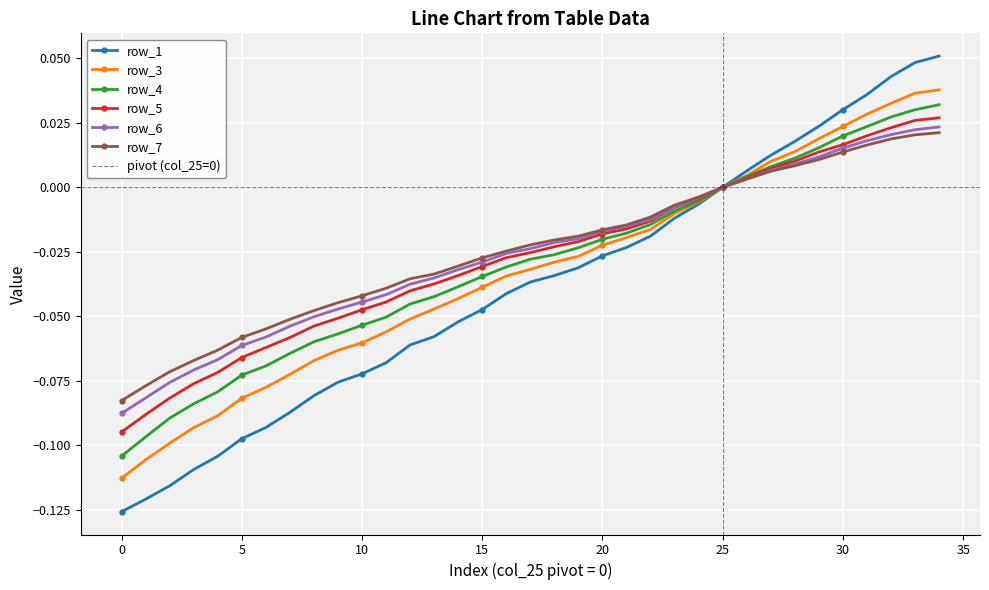

Between 33 and 34, which series saw the biggest shift?

row_1